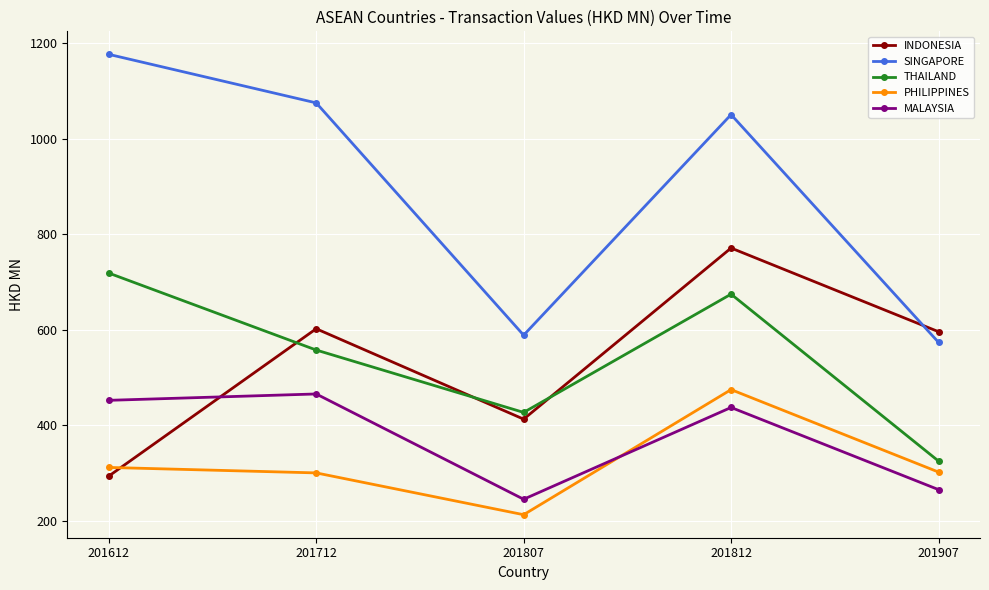

The THAILAND series shows 718.5 at 201612. True or false?

True